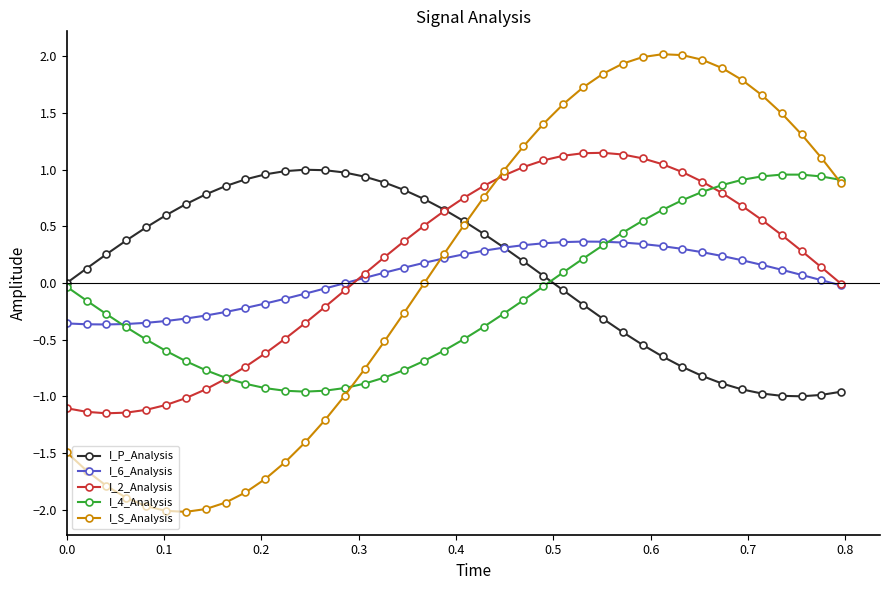

Which series has the largest range (max minus min)?

I_S_Analysis